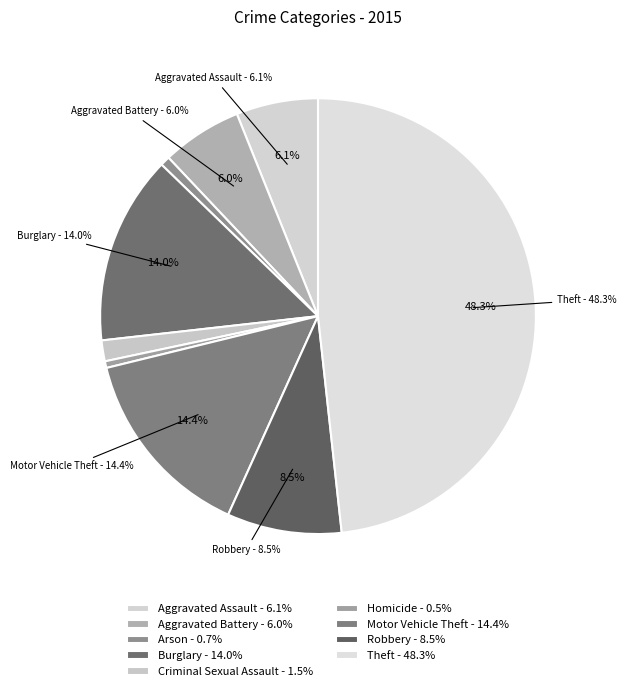

Count the number of slices in the pie.

9